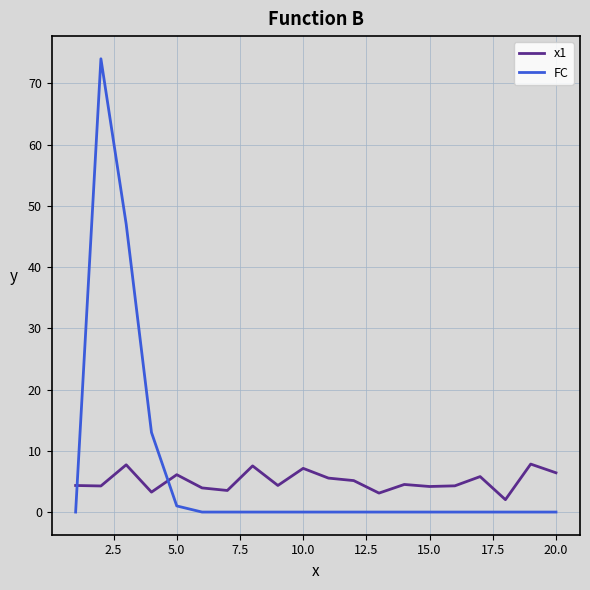

What is the difference between the maximum and minimum values in the FC series?

74.0